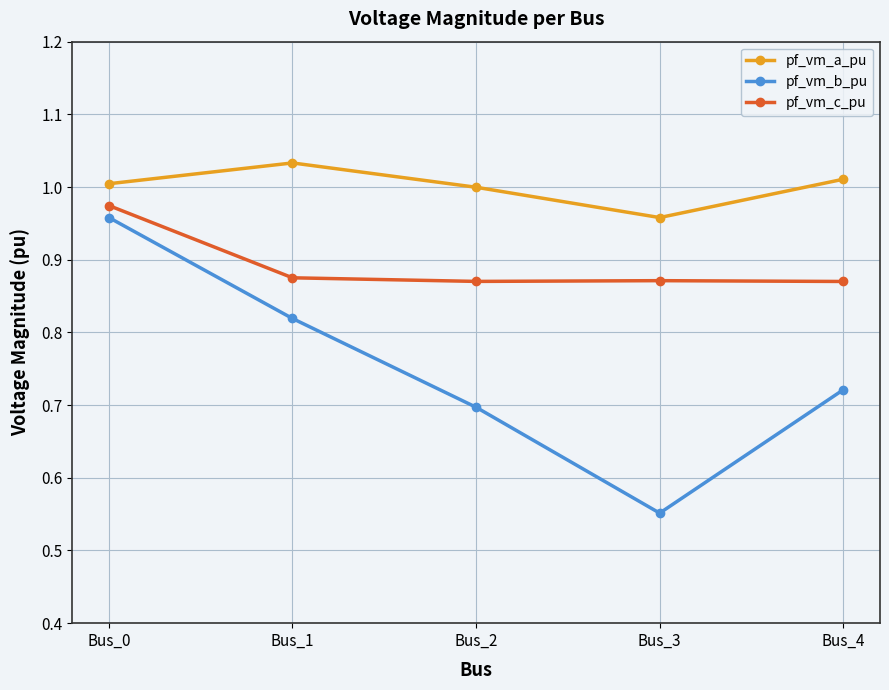

True or false: pf_vm_a_pu has a value of 0.6 at Bus_1.

False